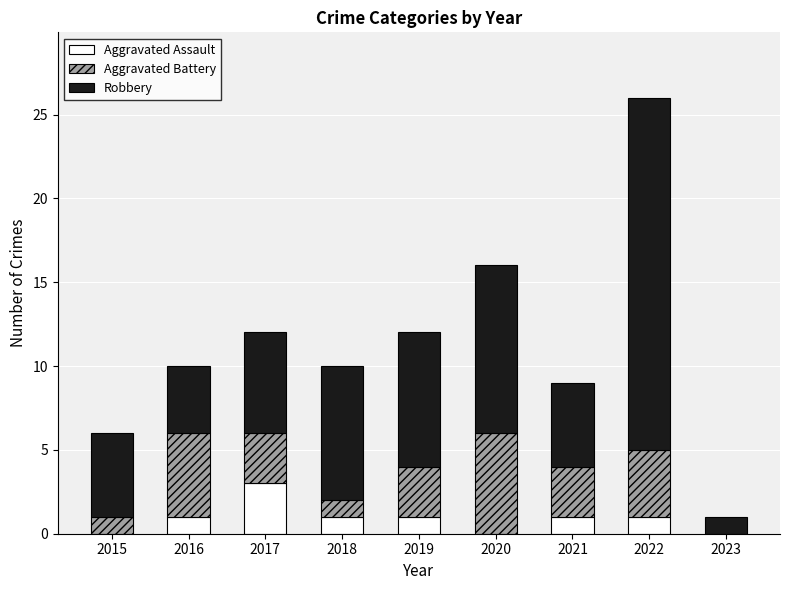

Is it true that Aggravated Assault equals 2 at 2019?

False